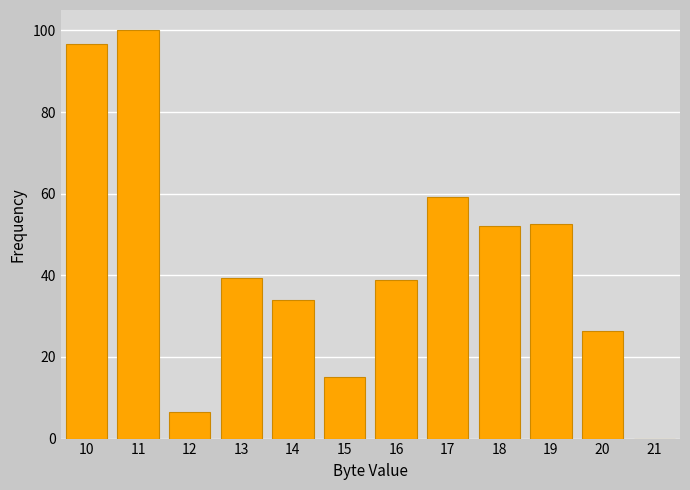

Reading left to right, extract all data points from this chart.

10=96.6	11=100.0	12=6.5	13=39.3	14=34.0	15=15.0	16=38.8	17=59.1	18=52.0	19=52.6	20=26.4	21=0.0